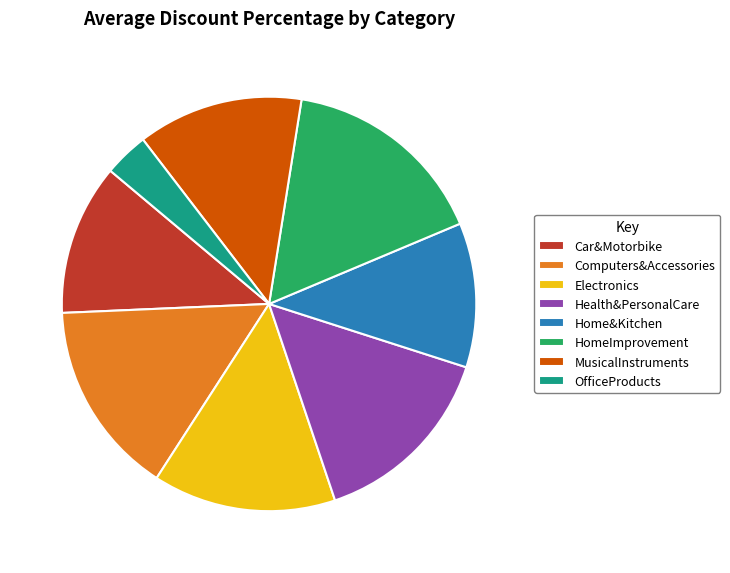

Do MusicalInstruments and Electronics together represent more than half of the pie?

No